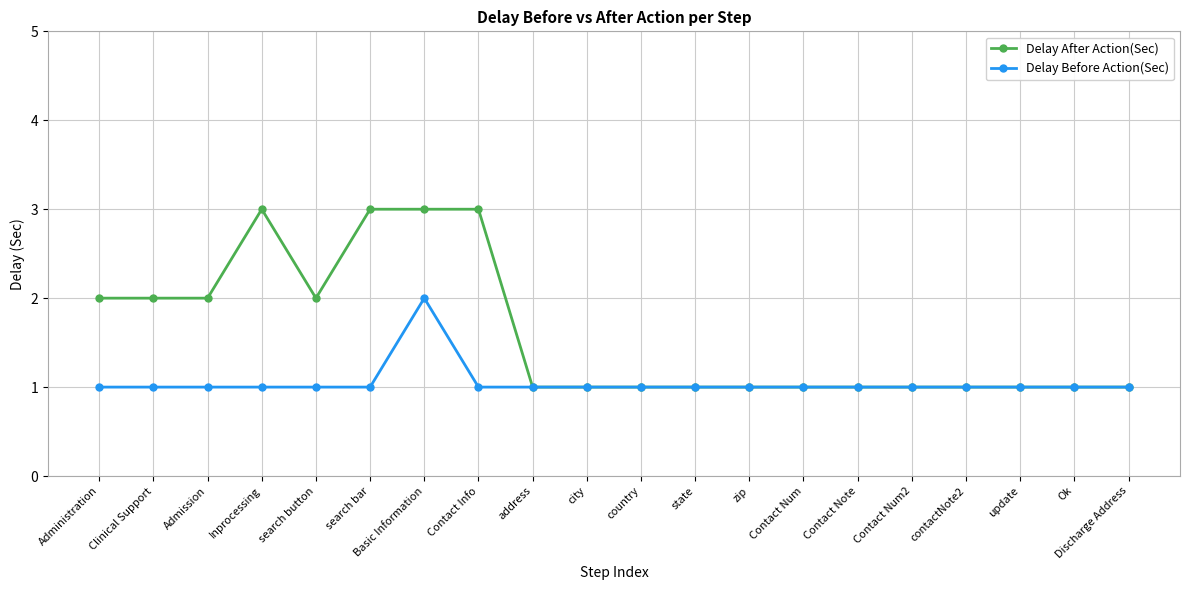

Does the chart have visible grid lines?

Yes